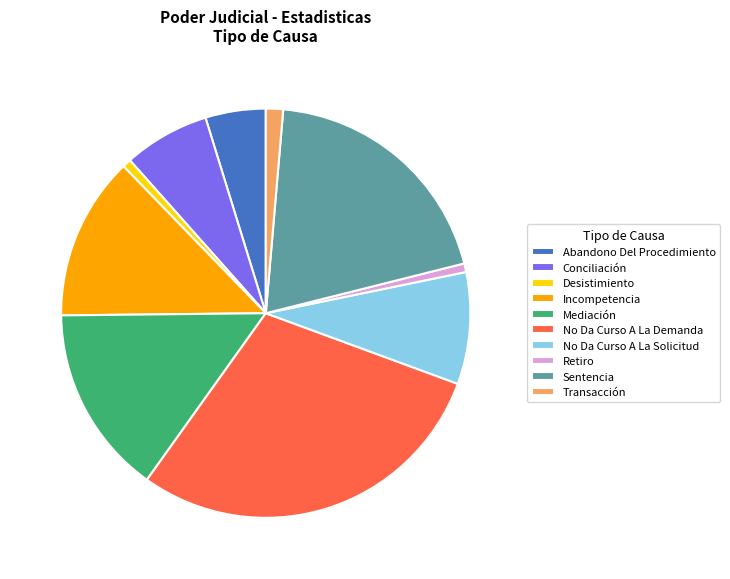

What is the ratio of the value at No Da Curso A La Solicitud to the value at Abandono Del Procedimiento?

1.9